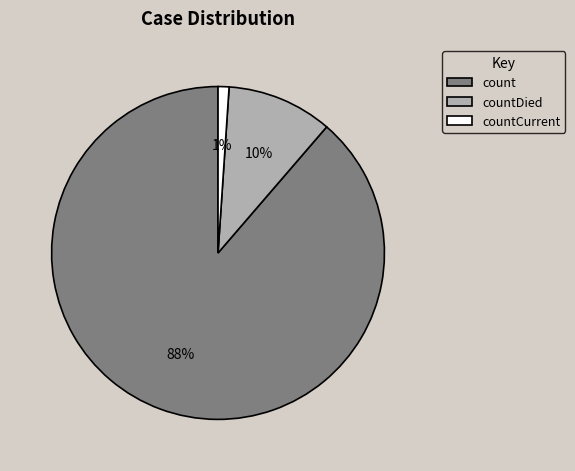

The count slice represents 78% of the pie. True or false?

False